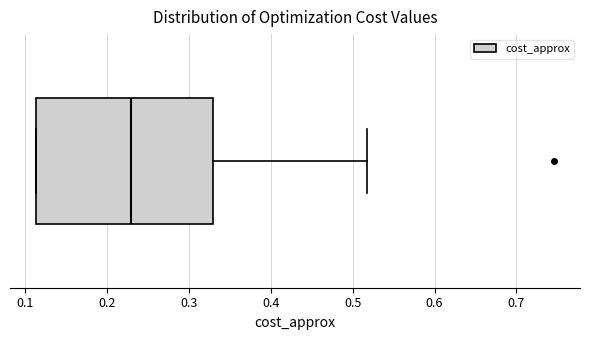

Read this box plot against the x-axis: the position of the median line, the range covered by the box, and the ends of both whiskers. The values are not printed on the chart, so give them approximately, as read against the axis.

median 0.23, box 0.11 to 0.33, whiskers 0.11 to 0.52